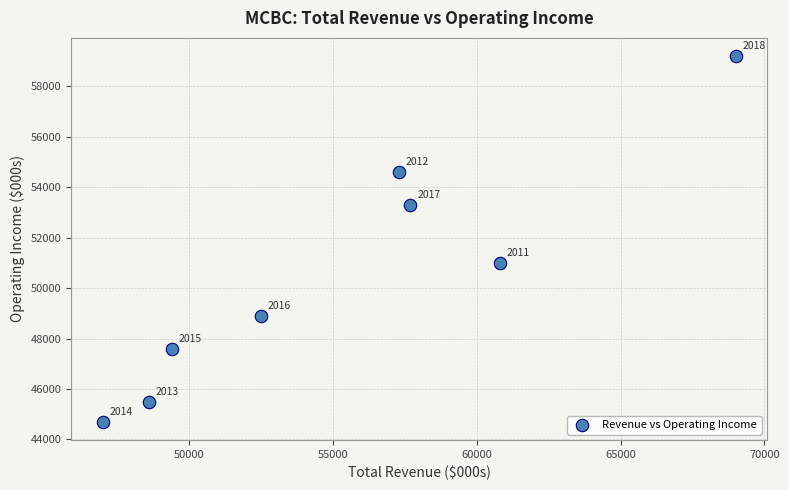

What Y value in the scatter plot is closest to 51950?

51000